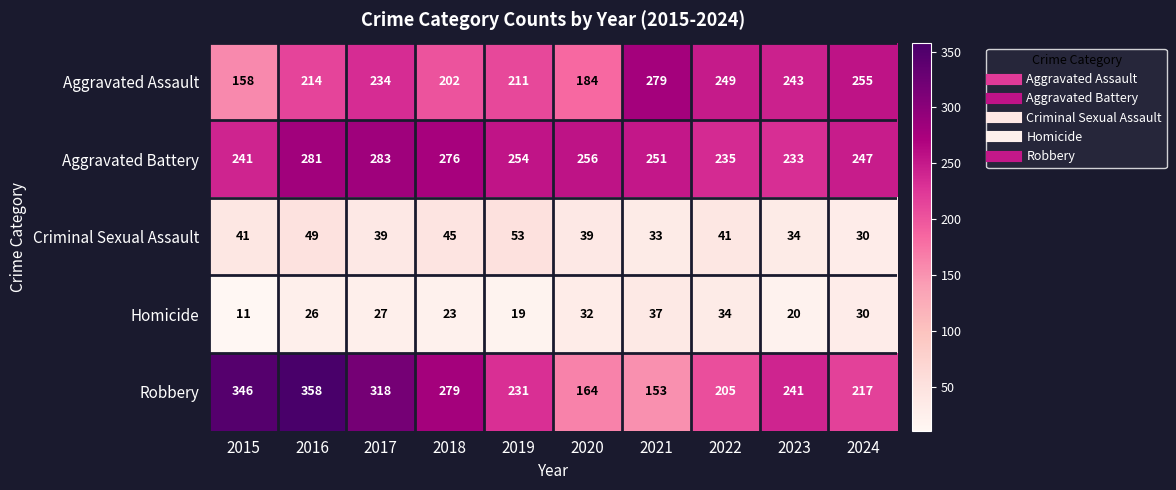

True or false: Robbery has a value of 358 at 2016.

True